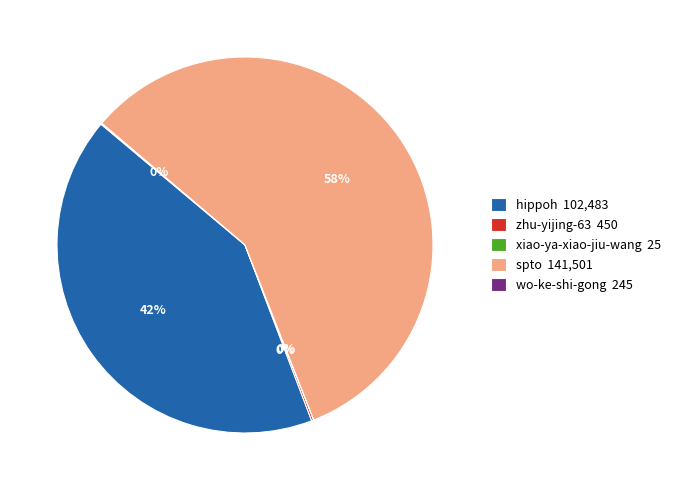

To the nearest percent, what is the difference between the largest and smallest slice percentages?

58%